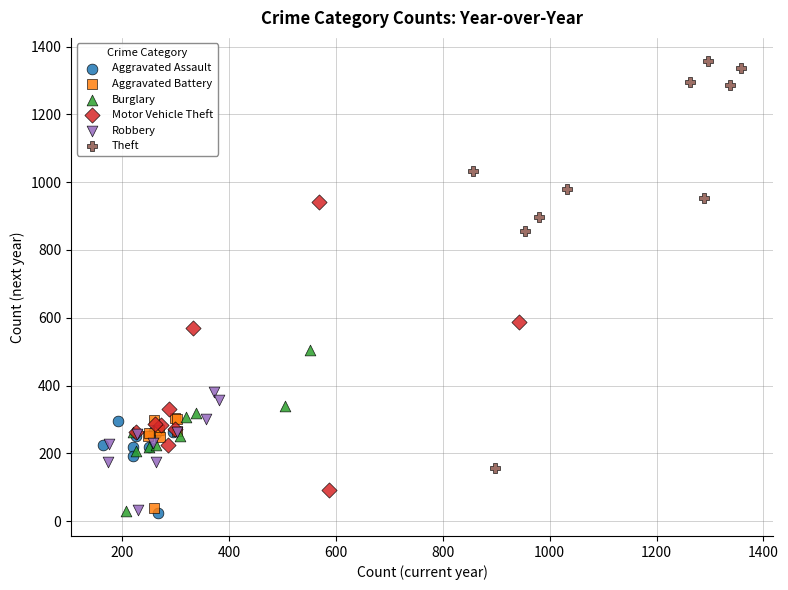

Which series reaches the maximum Y coordinate?

Theft